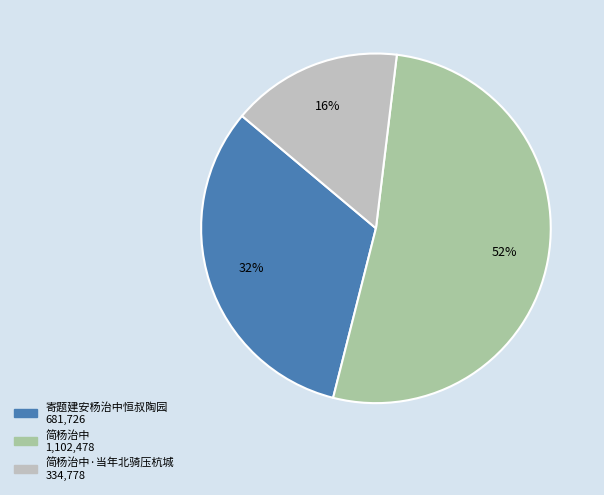

Does any single category account for the majority?

Yes